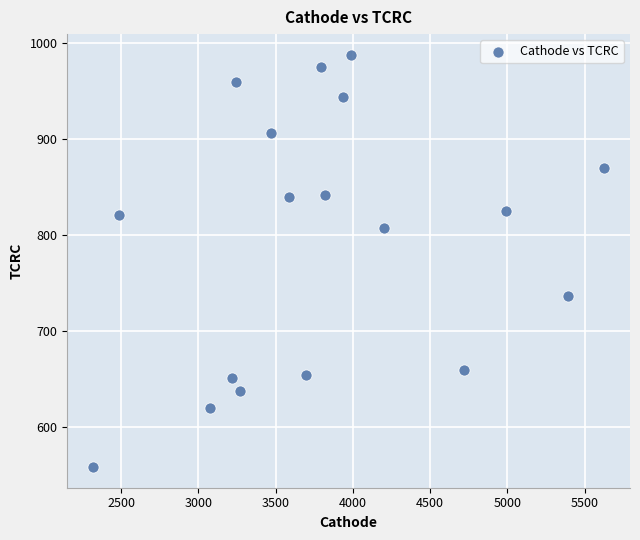

What is the range of Y values (max minus min)?

429.5